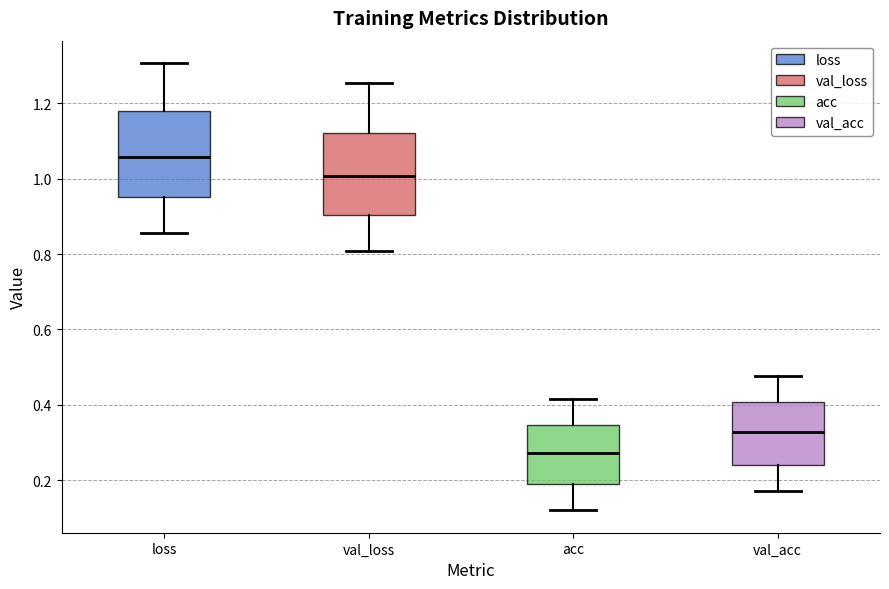

Reading left to right, transcribe this box plot: for each box, give where its median line is, the range the box spans, and where its two whiskers end, as read against the y-axis. The values are not printed on the chart, so give them approximately, as read against the axis.

loss: median 1.06, box 0.96 to 1.18, whiskers 0.86 to 1.30
val_loss: median 1.00, box 0.90 to 1.12, whiskers 0.80 to 1.26
acc: median 0.28, box 0.18 to 0.34, whiskers 0.12 to 0.42
val_acc: median 0.32, box 0.24 to 0.40, whiskers 0.18 to 0.48